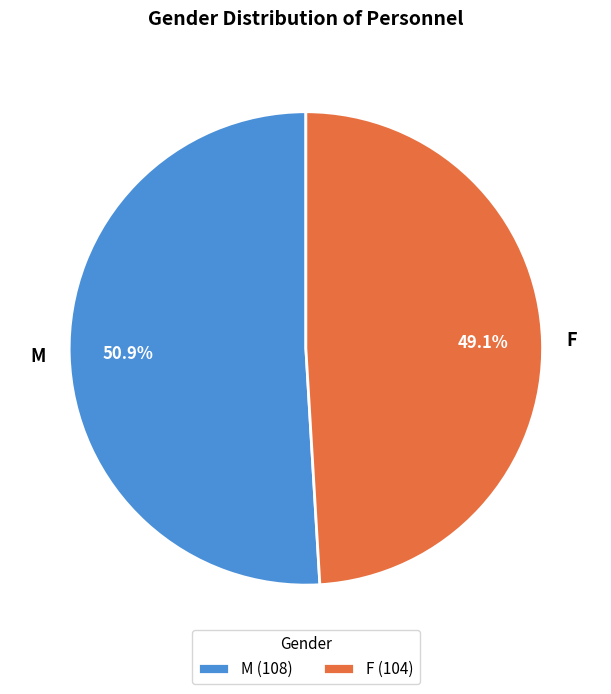

The M slice represents 64% of the pie. True or false?

False